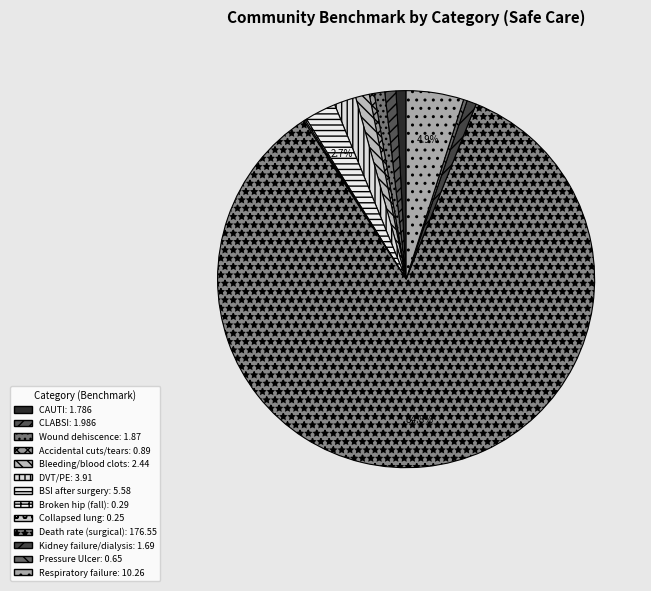

How many slices are in this pie chart?

13